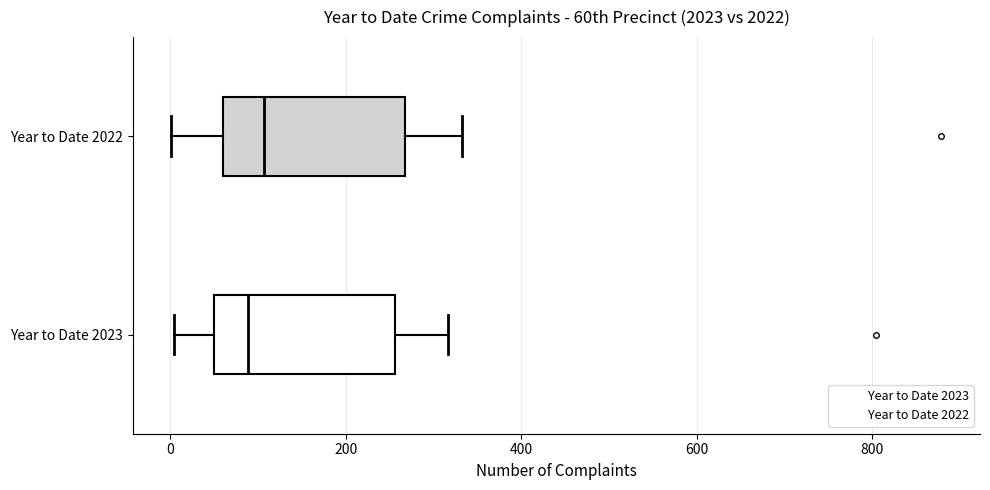

Reading bottom to top, read every box against the x-axis: the position of its median line, the range the box covers, and the ends of its whiskers. The values are not printed on the chart, so give them approximately, as read against the axis.

Year to Date 2023: median 80, box 60 to 260, whiskers 0 to 320
Year to Date 2022: median 100, box 60 to 260, whiskers 0 to 340